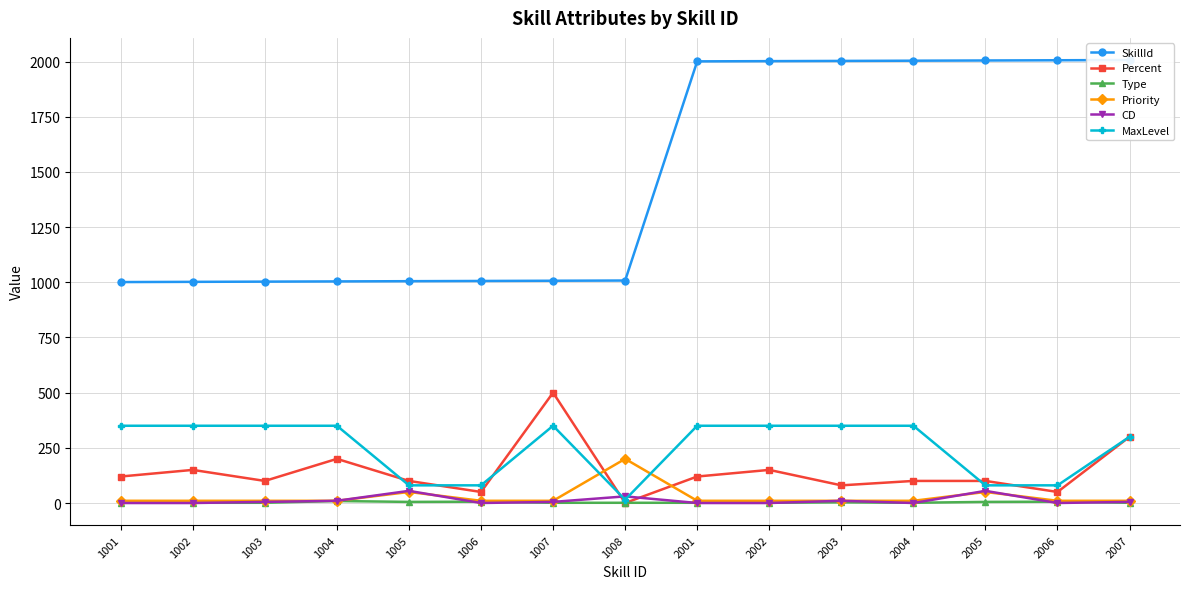

Reading left to right, transcribe all the data shown in this chart.

SkillId: 1001=1001	1002=1002	1003=1003	1004=1004	1005=1005	1006=1006	1007=1007	1008=1008	2001=2001	2002=2002	2003=2003	2004=2004	2005=2005	2006=2006	2007=2007
Percent: 1001=120	1002=150	1003=100	1004=200	1005=100	1006=50	1007=500	1008=0	2001=120	2002=150	2003=80	2004=100	2005=100	2006=50	2007=300
Type: 1001=1	1002=1	1003=1	1004=9	1005=5	1006=6	1007=1	1008=1	2001=1	2002=1	2003=3	2004=1	2005=5	2006=6	2007=1
Priority: 1001=10	1002=10	1003=10	1004=10	1005=50	1006=10	1007=10	1008=200	2001=10	2002=10	2003=10	2004=10	2005=50	2006=10	2007=10
CD: 1001=0	1002=0	1003=5	1004=10	1005=55	1006=0	1007=5	1008=30	2001=0	2002=0	2003=10	2004=0	2005=55	2006=0	2007=5
MaxLevel: 1001=350	1002=350	1003=350	1004=350	1005=80	1006=80	1007=350	1008=15	2001=350	2002=350	2003=350	2004=350	2005=80	2006=80	2007=300